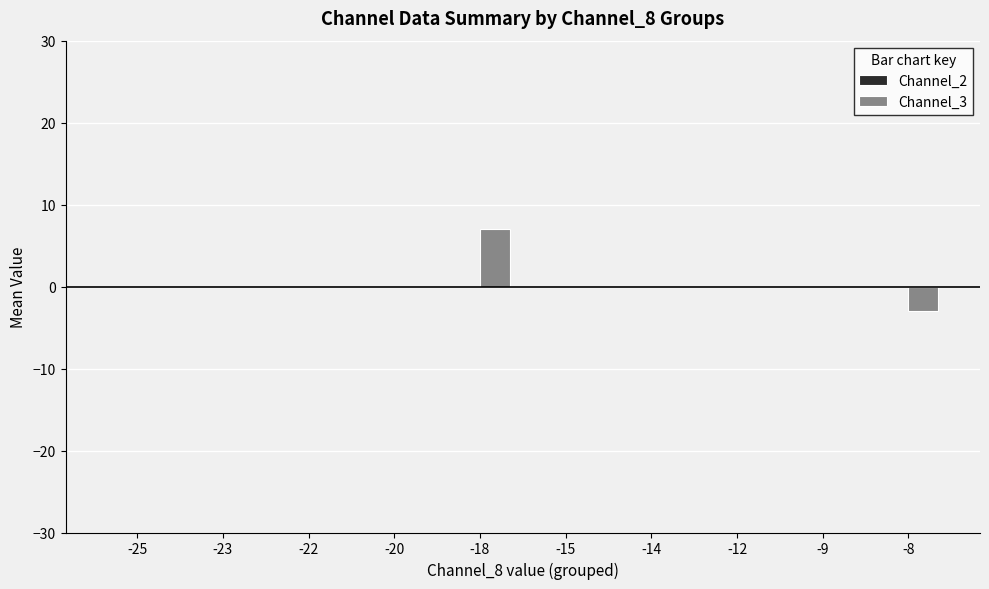

The value at -23 is -5. True or false?

False